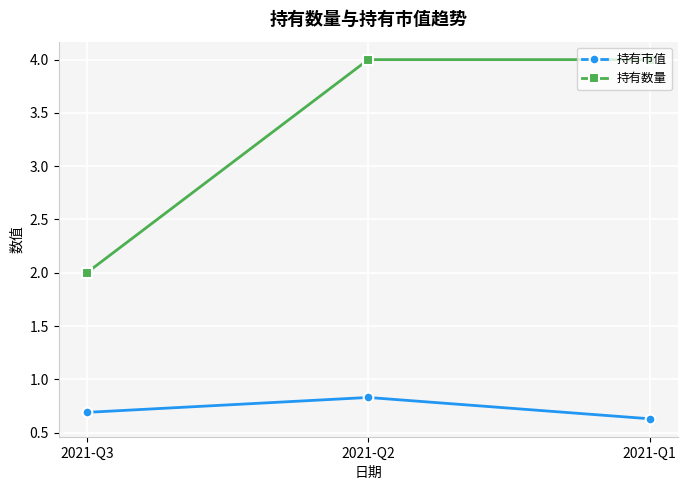

Reading left to right, what are all the values shown in this chart?

持有市值: 0.7	0.8	0.6
持有数量: 2.0	4.0	4.0